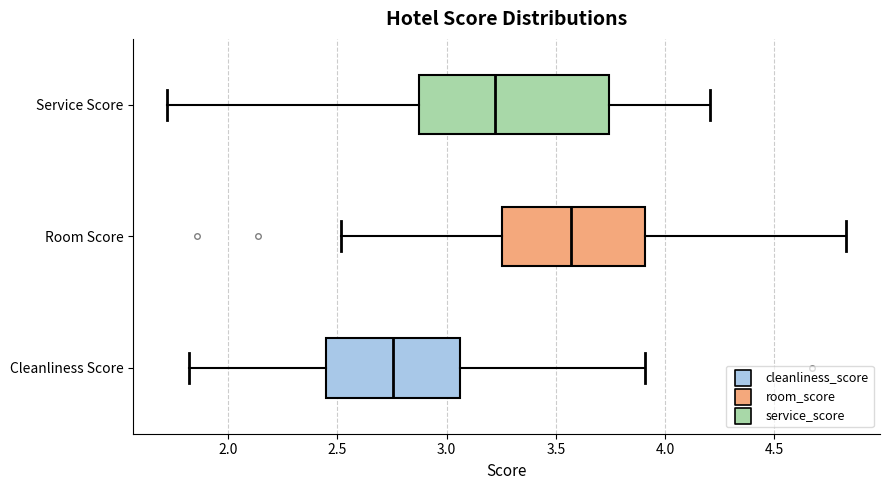

Reading bottom to top, transcribe this box plot: for each box, give where its median line is, the range the box spans, and where its two whiskers end, as read against the x-axis. The values are not printed on the chart, so give them approximately, as read against the axis.

Cleanliness Score: median 2.75, box 2.45 to 3.05, whiskers 1.80 to 3.90
Room Score: median 3.55, box 3.25 to 3.90, whiskers 2.50 to 4.85
Service Score: median 3.20, box 2.85 to 3.75, whiskers 1.70 to 4.20